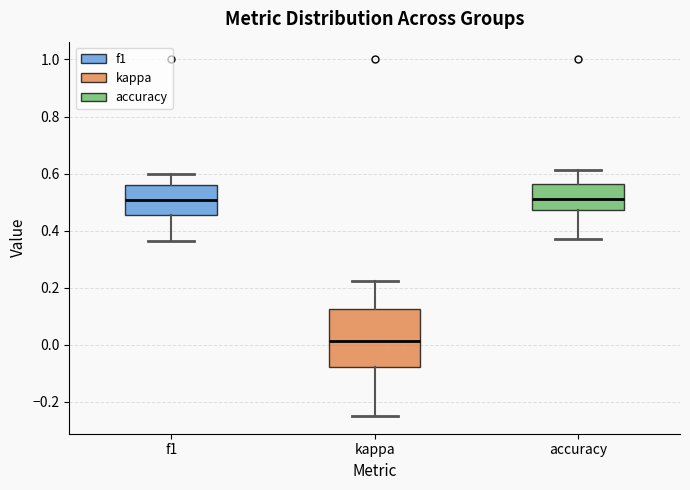

Reading left to right, transcribe this box plot: for each box, give where its median line is, the range the box spans, and where its two whiskers end, as read against the y-axis. The values are not printed on the chart, so give them approximately, as read against the axis.

f1: median 0.50, box 0.46 to 0.56, whiskers 0.36 to 0.60
kappa: median 0.02, box -0.08 to 0.12, whiskers -0.24 to 0.22
accuracy: median 0.50, box 0.48 to 0.56, whiskers 0.38 to 0.62